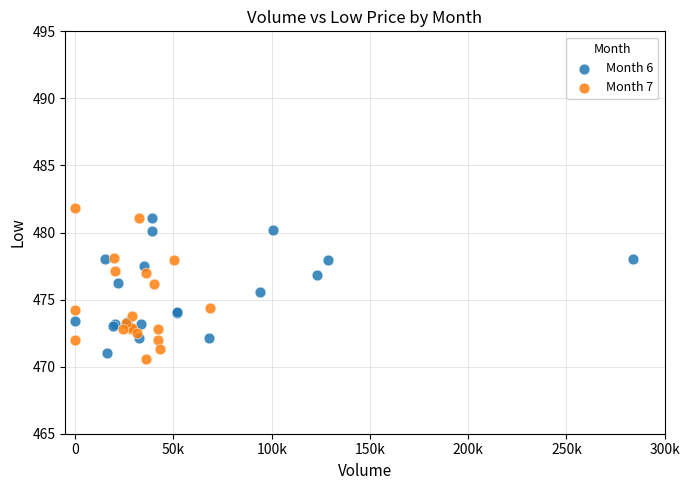

Which series reaches the maximum Y coordinate?

Month 7